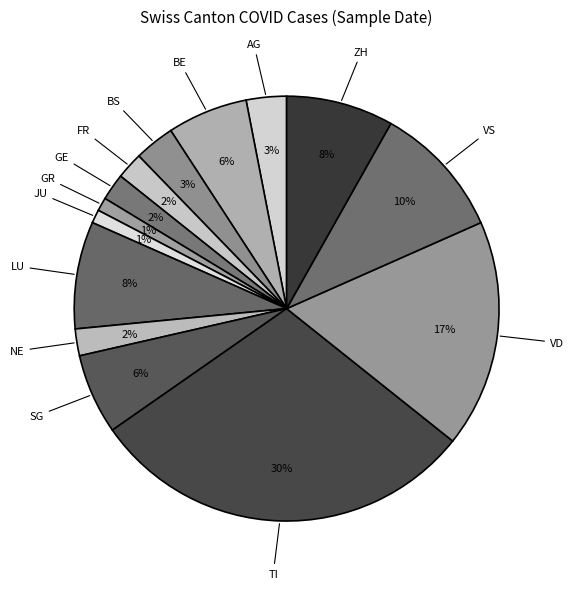

How many slices are in this pie chart?

14